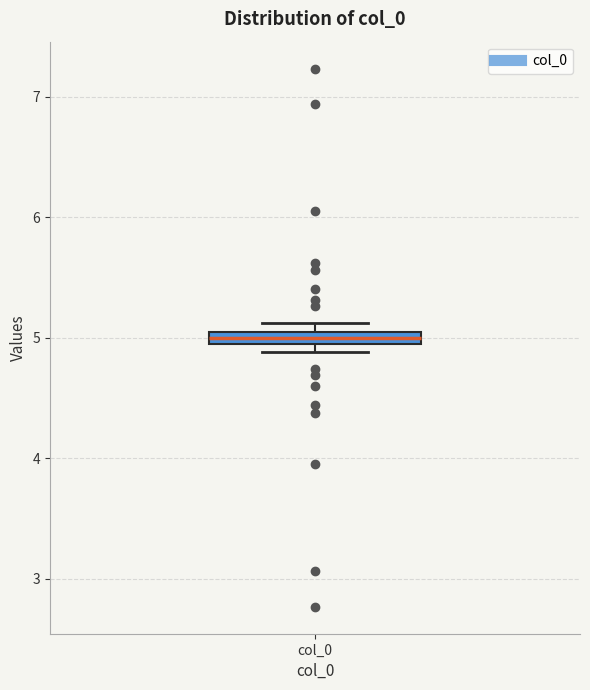

Where is the upper edge of the box for col_0 on the y-axis? The values are not printed on the chart, so give them approximately, as read against the axis.

5.1